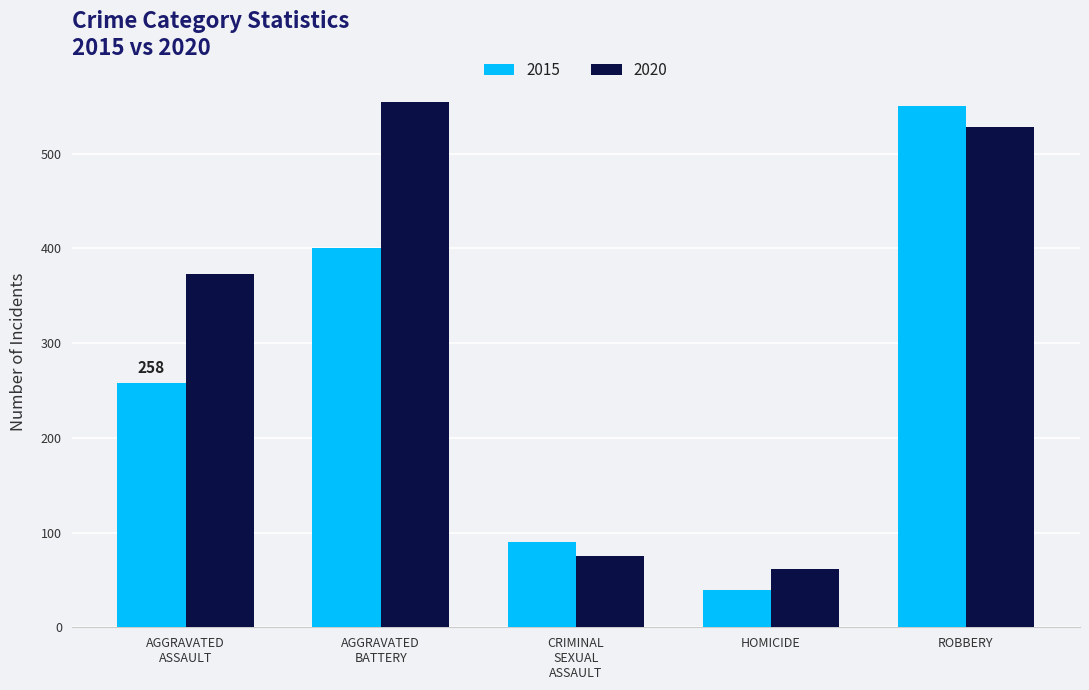

How many distinct data groups are displayed?

2